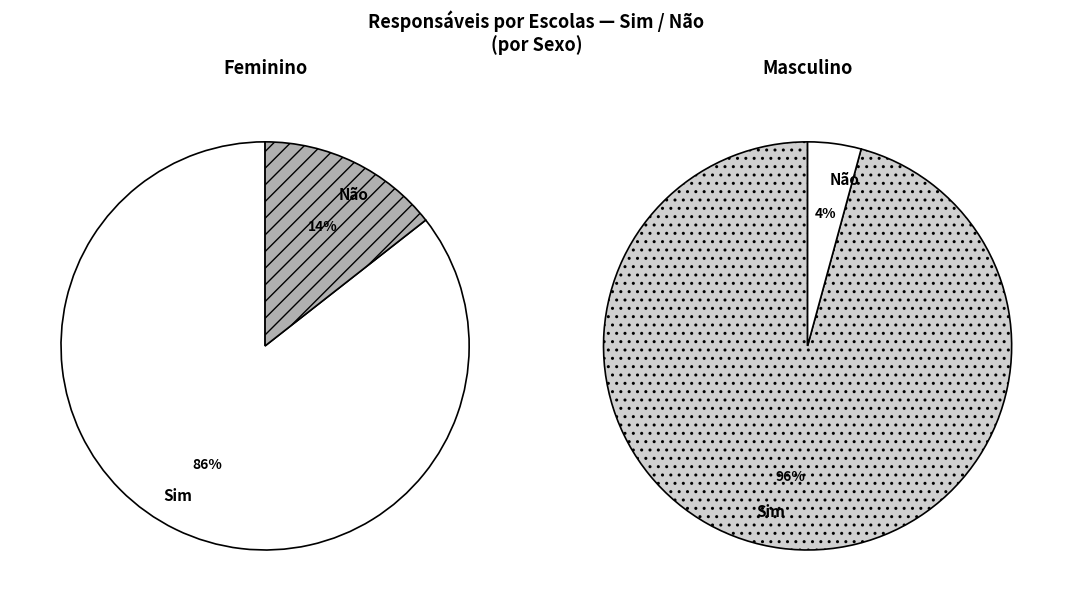

Which series has the largest range (max minus min)?

Sim